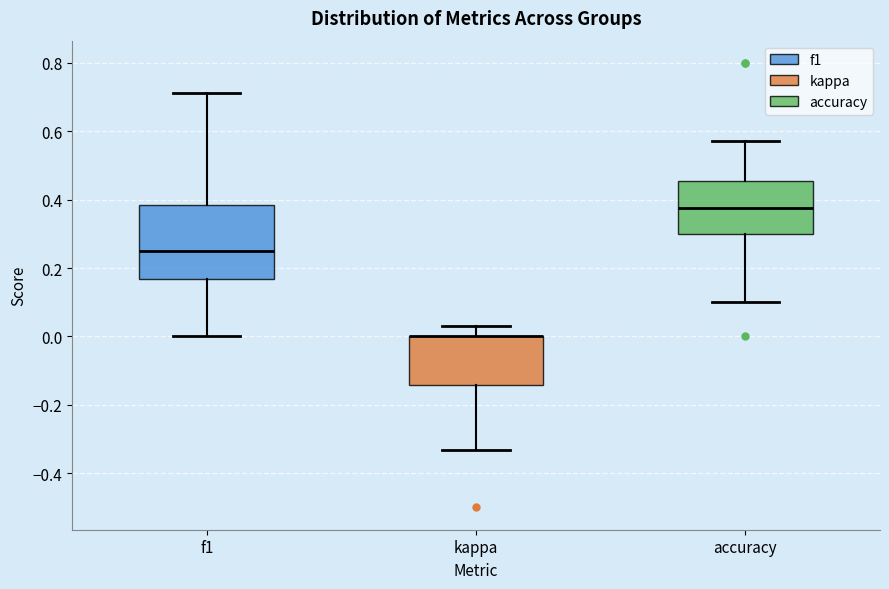

Reading left to right, read every box against the y-axis: the position of its median line, the range the box covers, and the ends of its whiskers. The values are not printed on the chart, so give them approximately, as read against the axis.

f1: median 0.26, box 0.16 to 0.38, whiskers 0.00 to 0.72
kappa: median 0.00 (drawn on the box's upper edge), box -0.14 to 0.00, whiskers -0.34 to 0.02
accuracy: median 0.38, box 0.30 to 0.46, whiskers 0.10 to 0.58